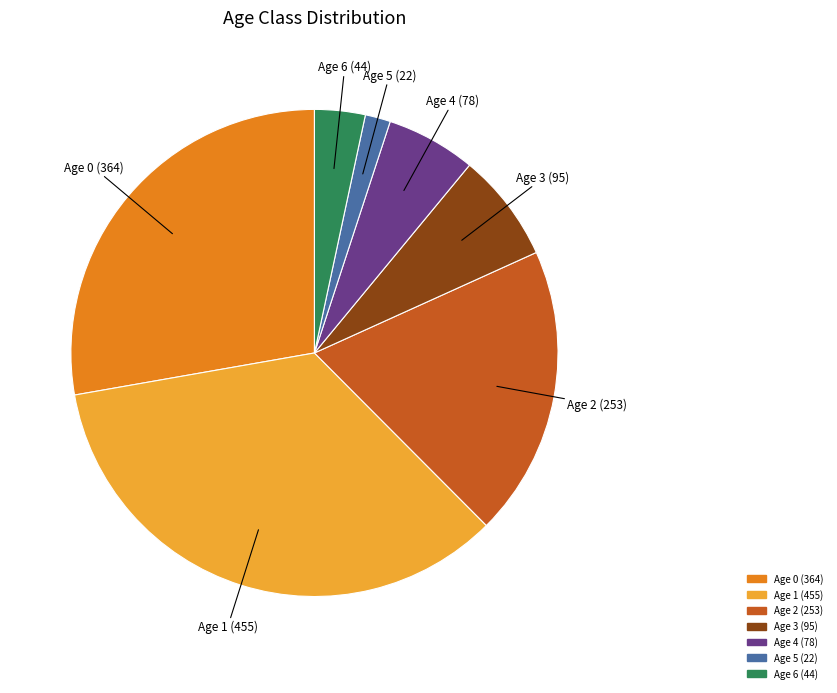

How many segments does this pie chart have?

7